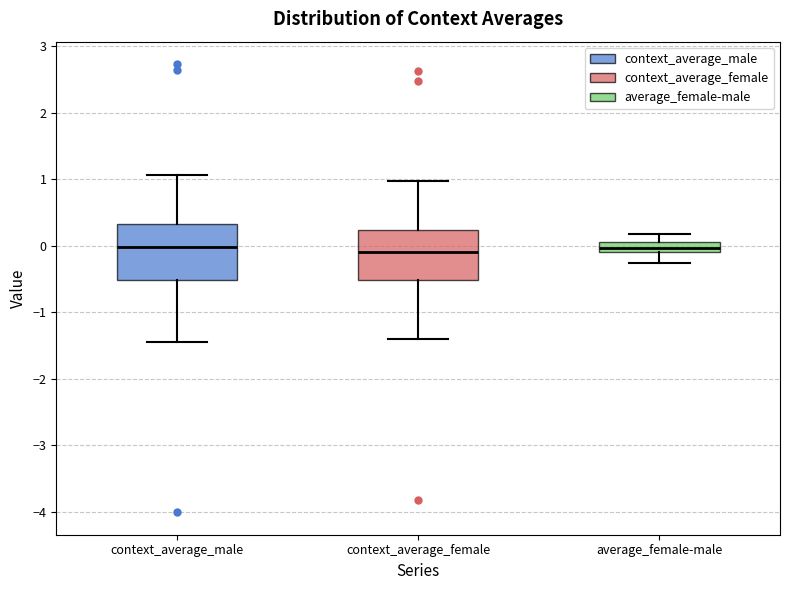

Where does the median line of the box for average_female-male sit on the y-axis? The values are not printed on the chart, so give them approximately, as read against the axis.

0.0